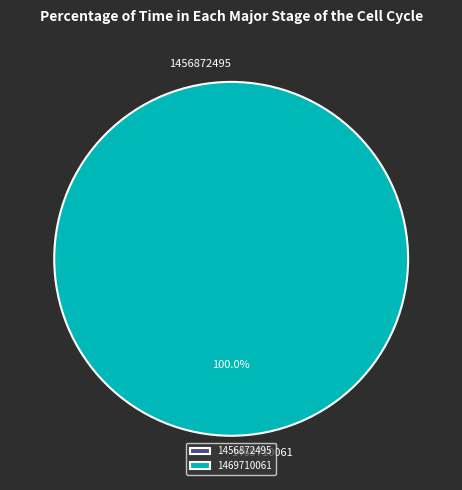

What is the change in value from 1456872495 to 1469710061?

+1